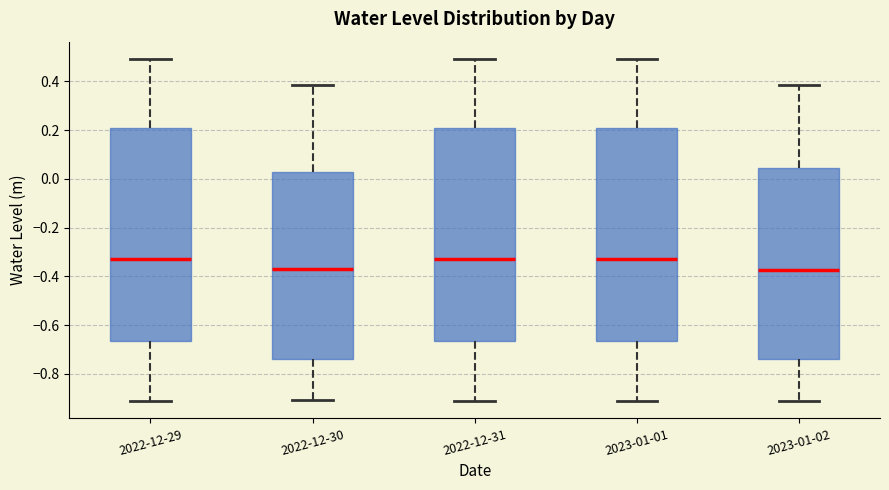

Where is the upper edge of the box for 2022-12-29 on the y-axis? The values are not printed on the chart, so give them approximately, as read against the axis.

0.20